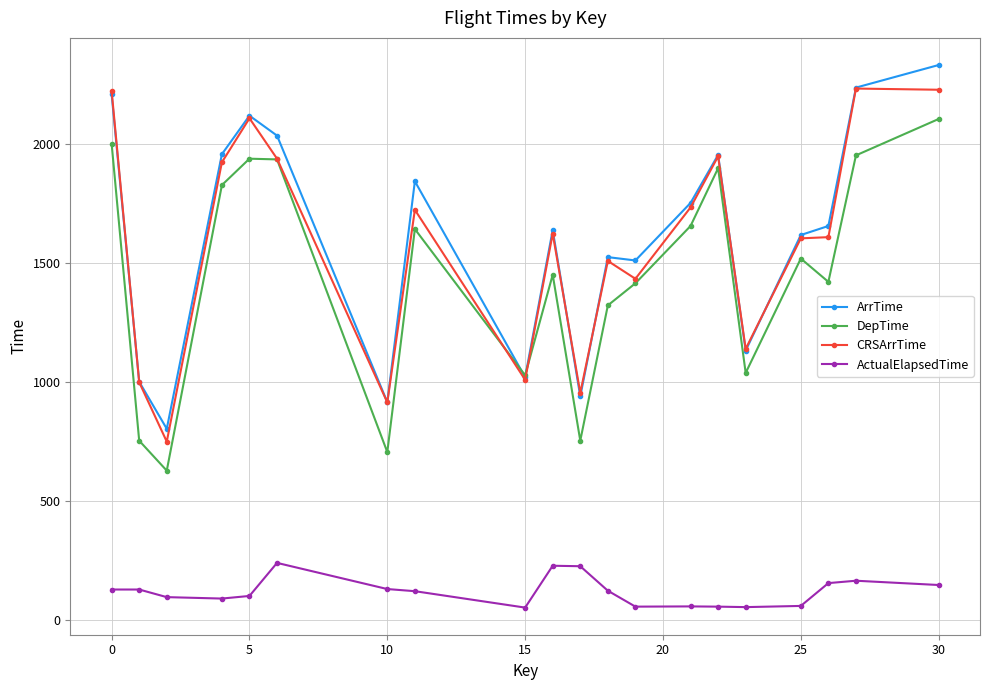

At how many categories does at least one series exceed 2006?

5